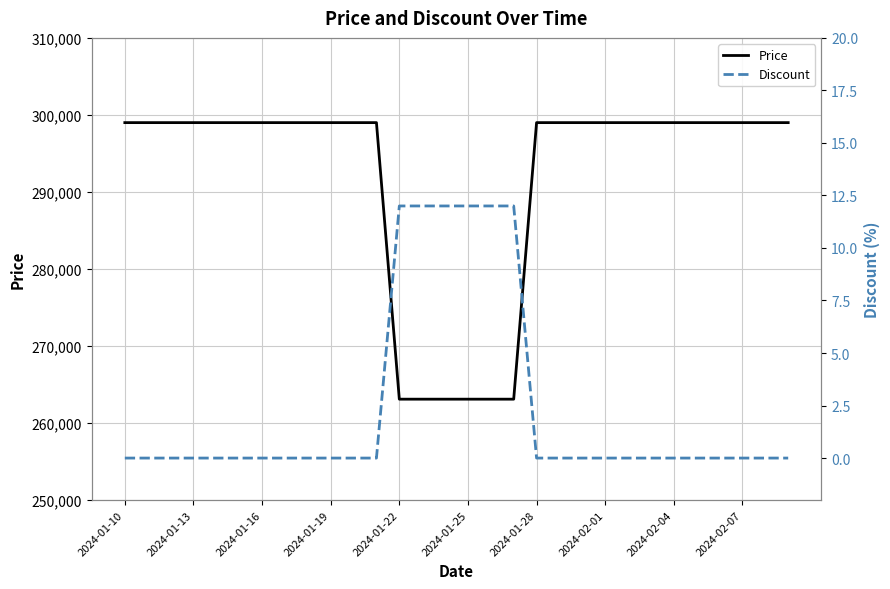

What is the lowest value of the Price series?

263100